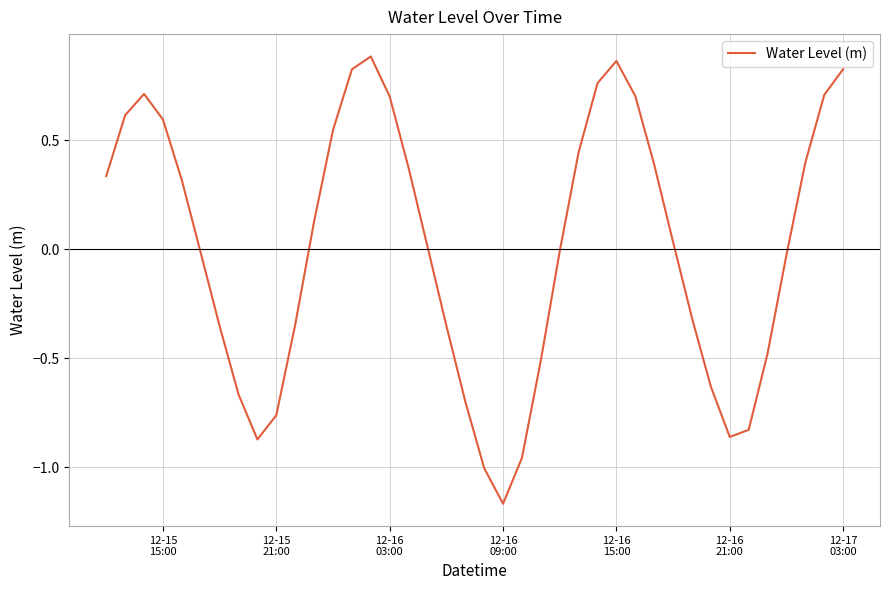

What is the difference between the maximum and minimum values?

2.1